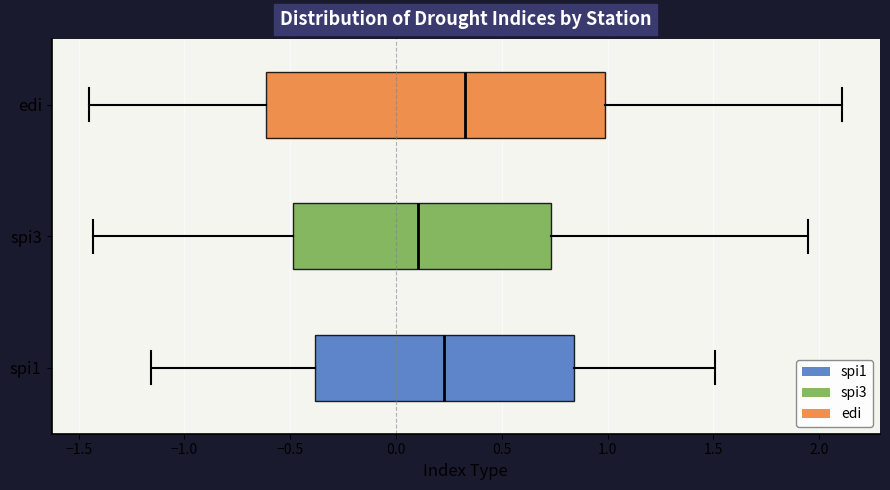

Which box is the widest, from its left edge to its right edge?

edi